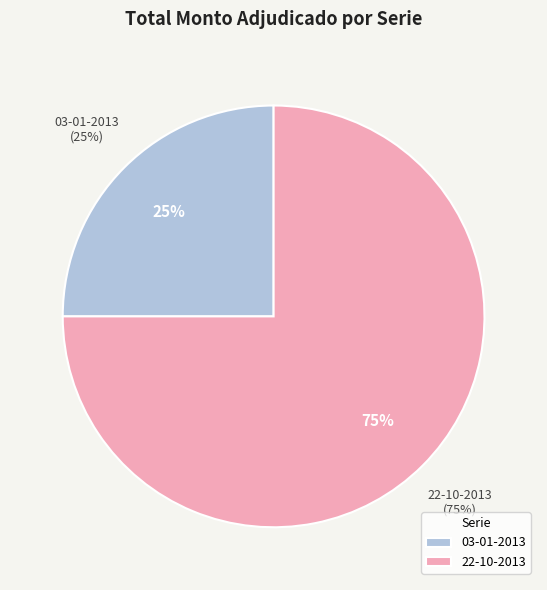

What is the change in value from 03-01-2013 to 22-10-2013?

+200000